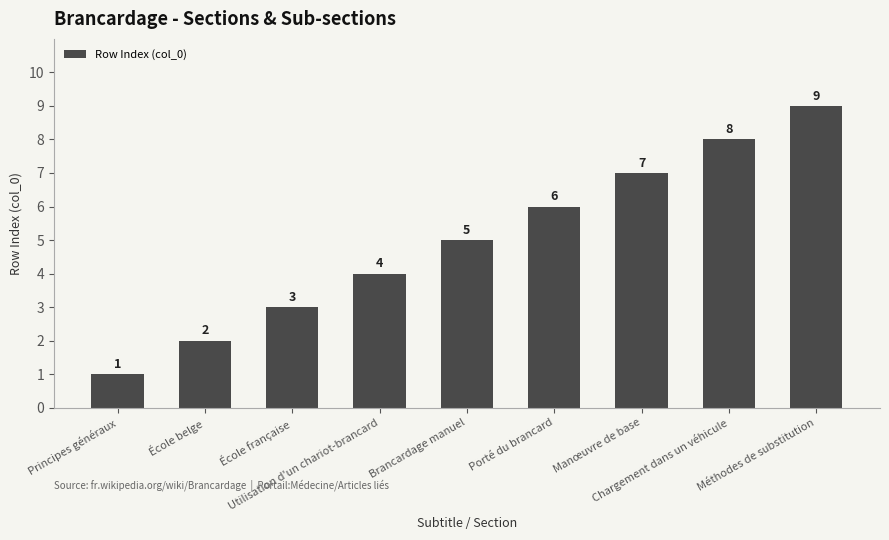

What is the average value?

5